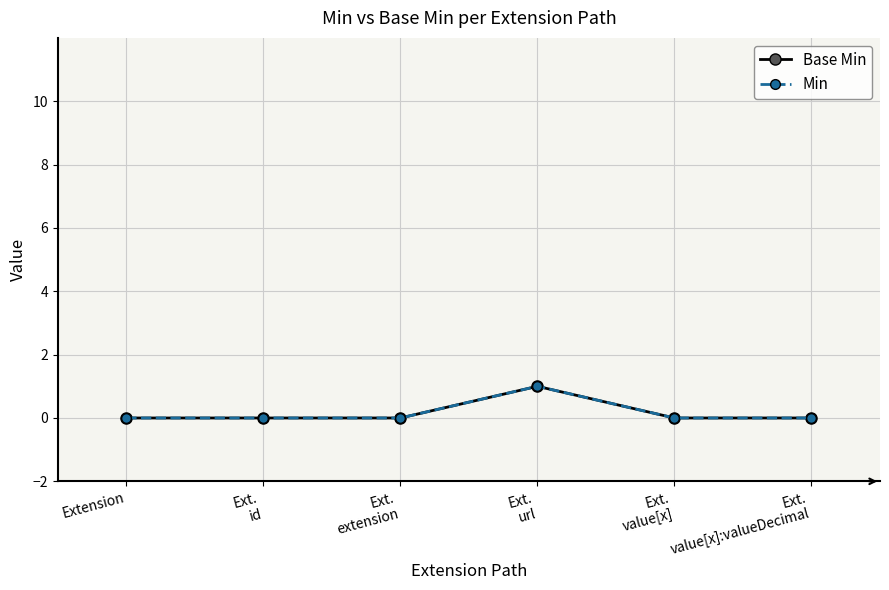

Reading left to right, extract all data points from this chart.

Base Min: 0	0	0	1	0	0
Min: 0	0	0	1	0	0